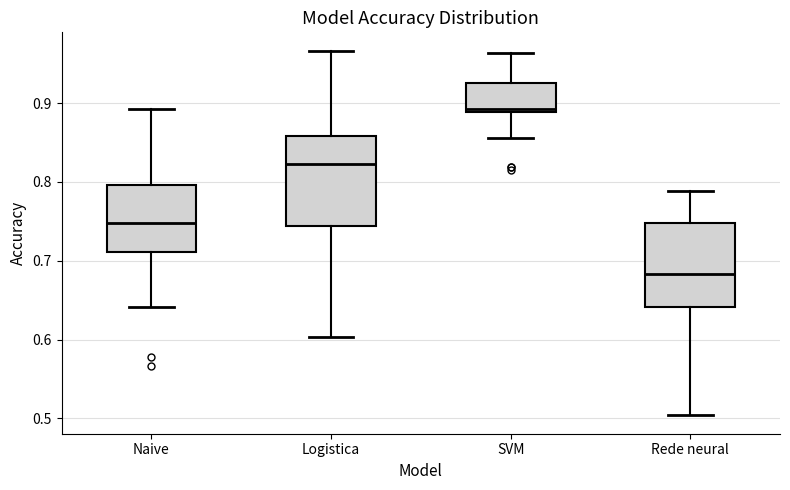

Which box's median line is the highest?

SVM